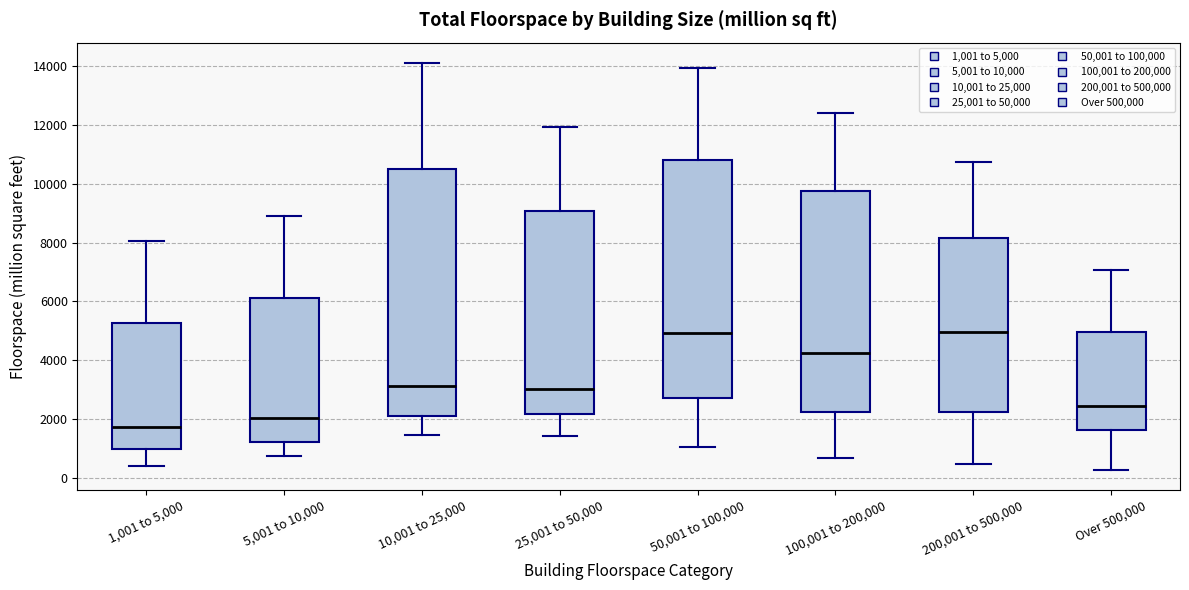

Where does the upper whisker of the box for 25,001 to 50,000 end on the y-axis? The values are not printed on the chart, so give them approximately, as read against the axis.

12000